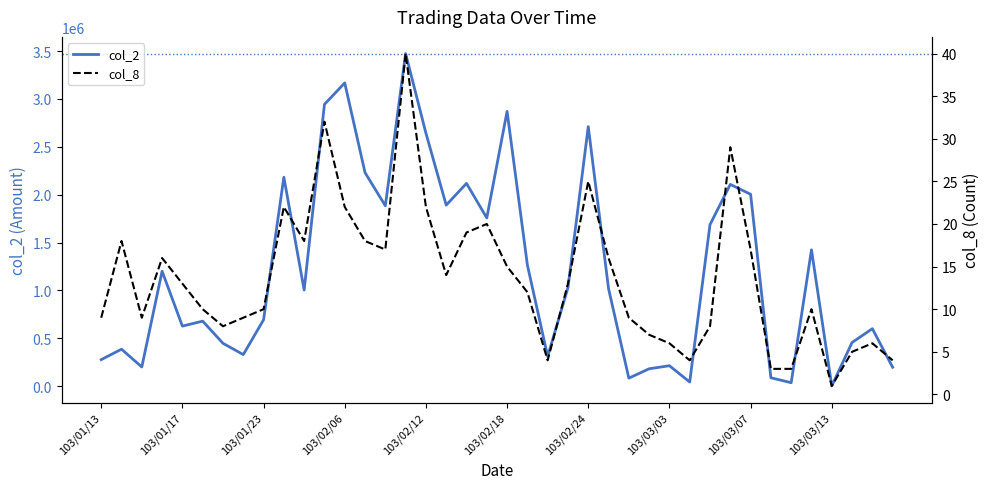

How many data points in col_2 are above 1019300?

19